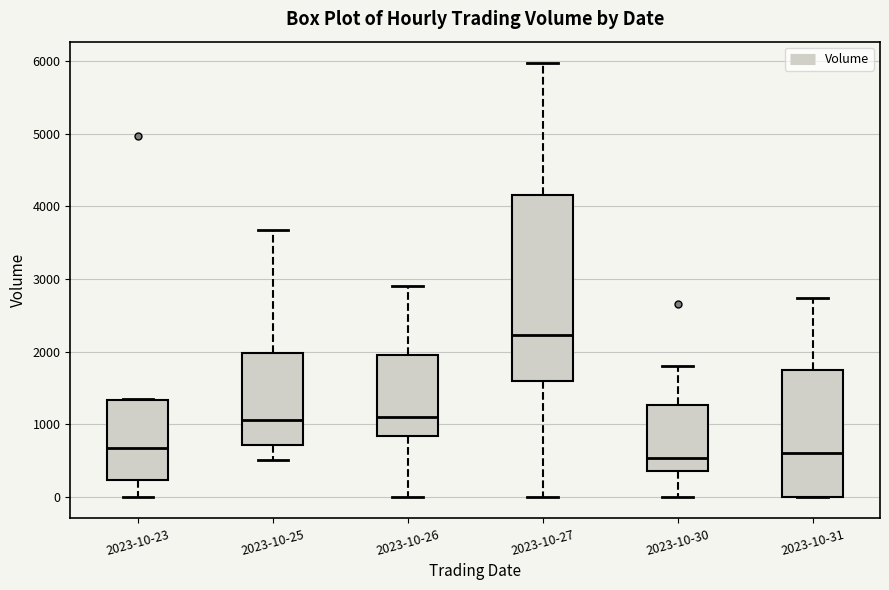

Reading left to right, transcribe this box plot: for each box, give where its median line is, the range the box spans, and where its two whiskers end, as read against the y-axis. The values are not printed on the chart, so give them approximately, as read against the axis.

2023-10-23: median 700, box 200 to 1300, whiskers 0 to 1300
2023-10-25: median 1100, box 700 to 2000, whiskers 500 to 3700
2023-10-26: median 1100, box 800 to 2000, whiskers 0 to 2900
2023-10-27: median 2200, box 1600 to 4200, whiskers 0 to 6000
2023-10-30: median 500, box 300 to 1300, whiskers 0 to 1800
2023-10-31: median 600, box 0 to 1800, whiskers 0 to 2700